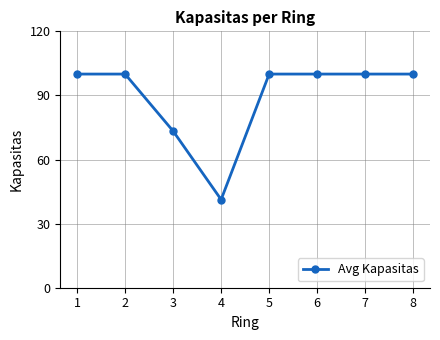

At which label is the value closest to 70?

3